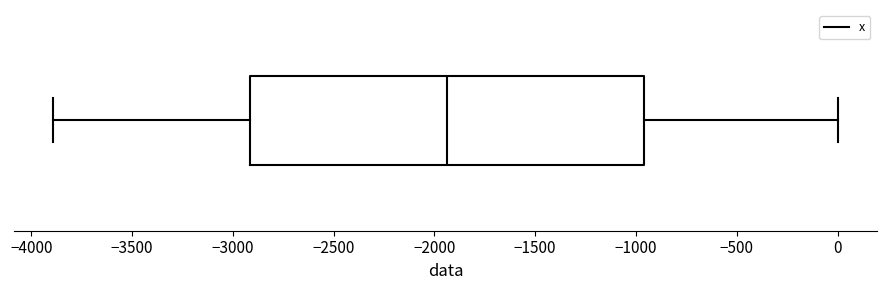

Read this box plot against the x-axis: the position of the median line, the range covered by the box, and the ends of both whiskers. The values are not printed on the chart, so give them approximately, as read against the axis.

median -1950, box -2900 to -950, whiskers -3900 to 0